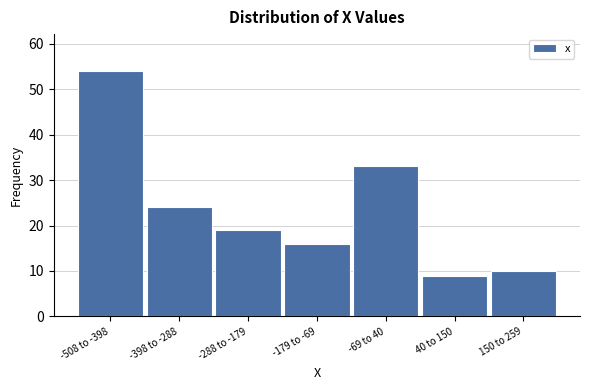

Reading right to left, extract all data points from this chart.

150 to 259=10	40 to 150=9	-69 to 40=33	-179 to -69=16	-288 to -179=19	-398 to -288=24	-508 to -398=54